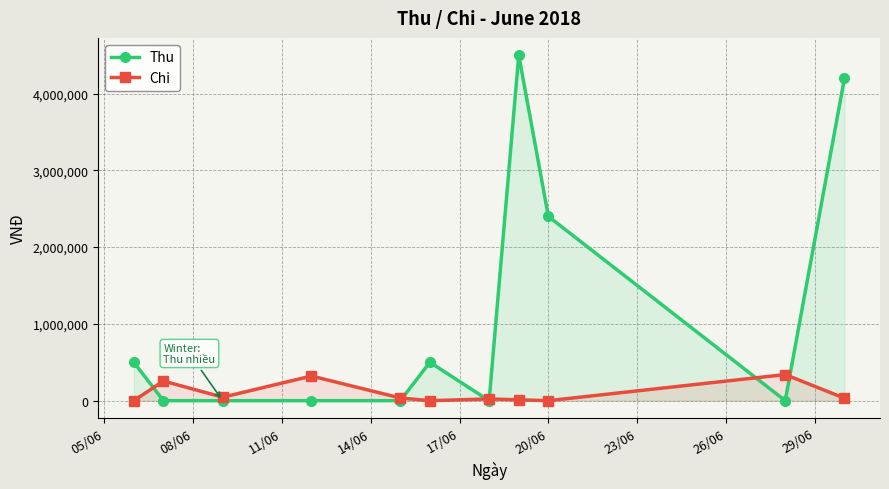

List the series in order of their peak value, highest first.

Thu, Chi